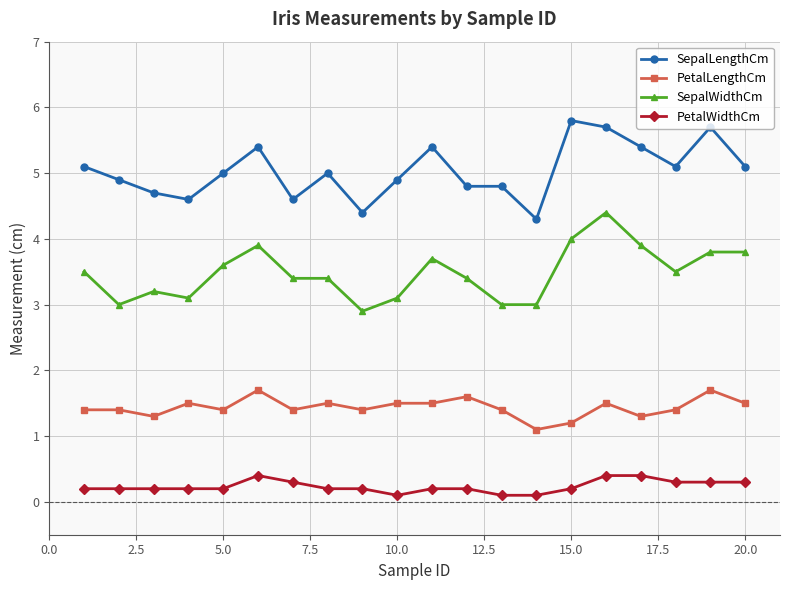

At how many categories does at least one series exceed 0?

20